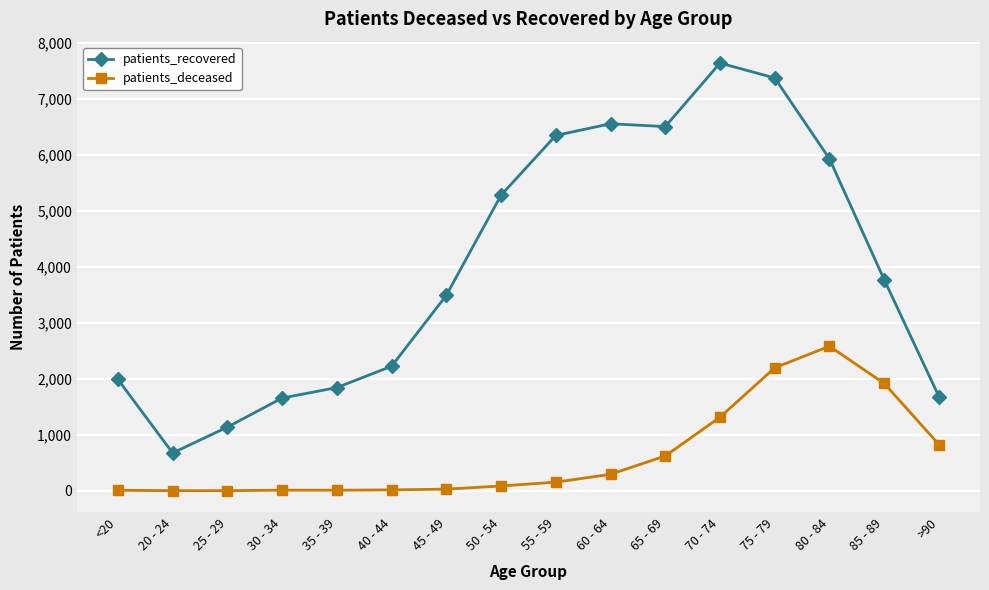

Which series has the widest spread of values?

patients_recovered